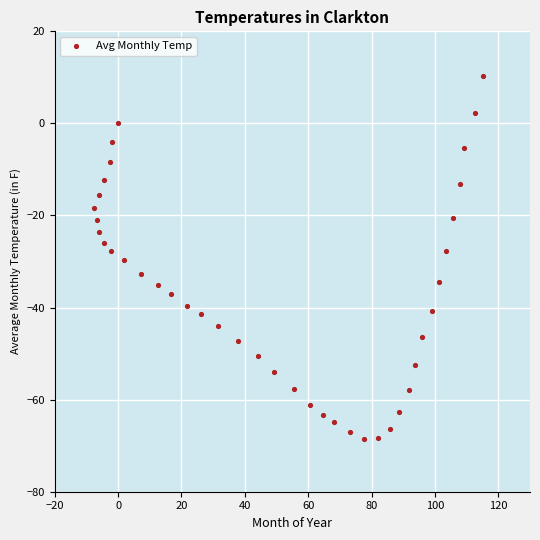

What is the range of Y values (max minus min)?

78.9